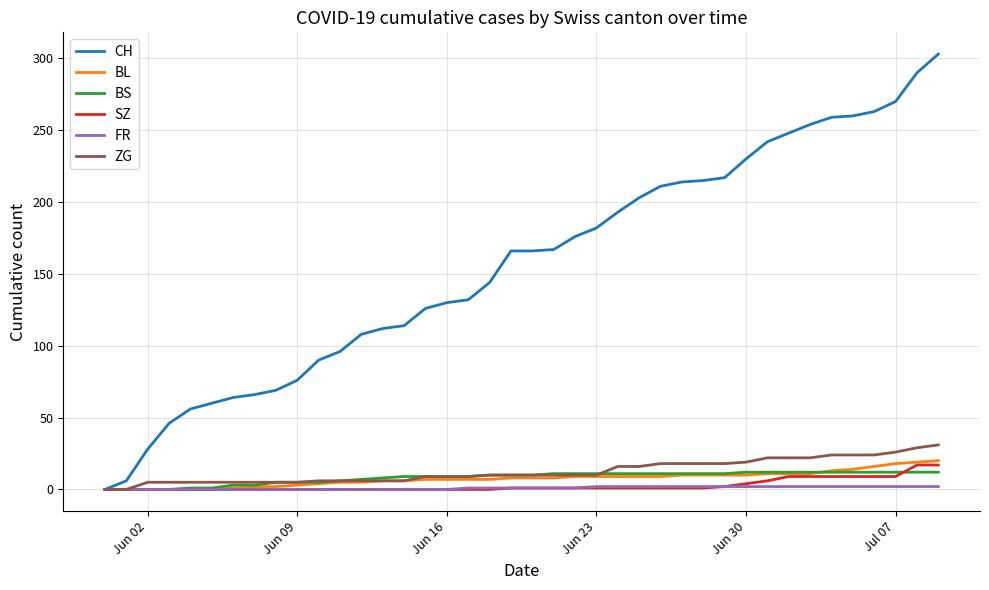

Which series has the widest spread of values?

CH